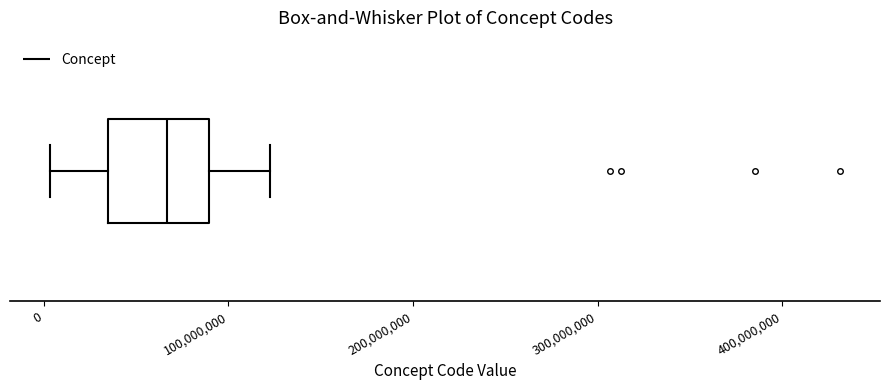

Where does the median line of the box sit on the x-axis? The values are not printed on the chart, so give them approximately, as read against the axis.

70000000